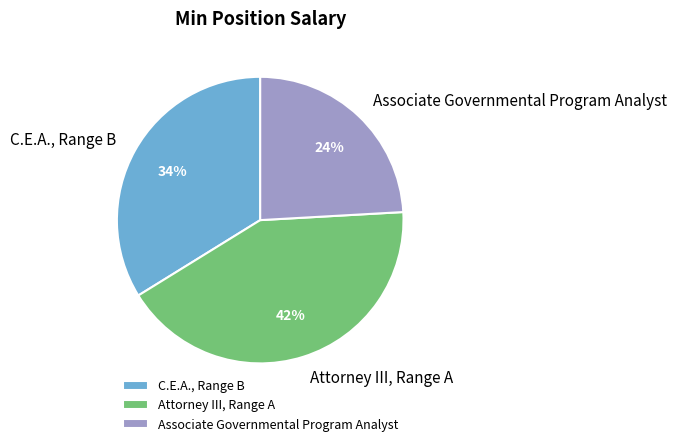

How many slices are in this pie chart?

3